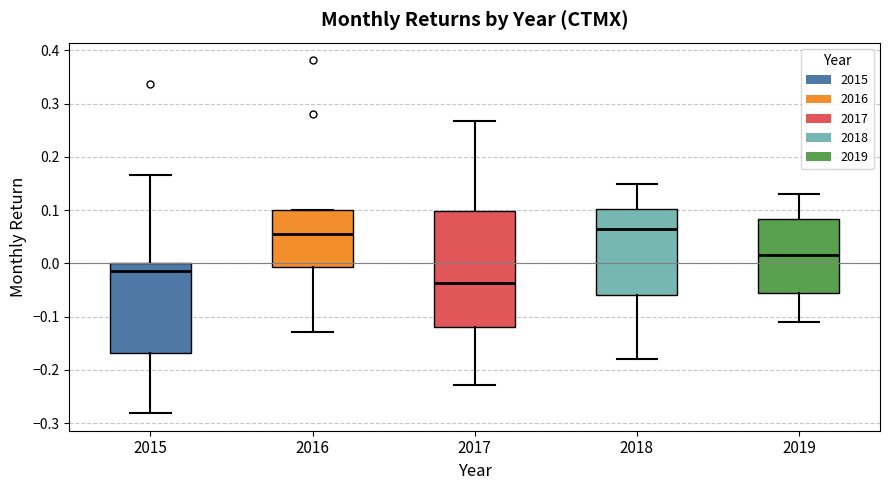

Which box is the tallest, from its lower edge to its upper edge?

2017